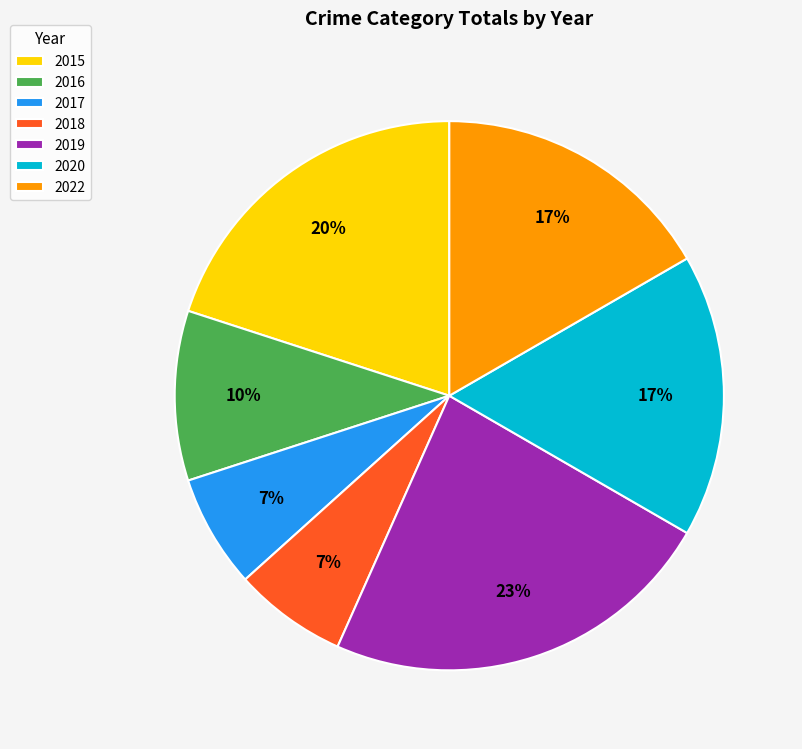

Count the number of slices in the pie.

7